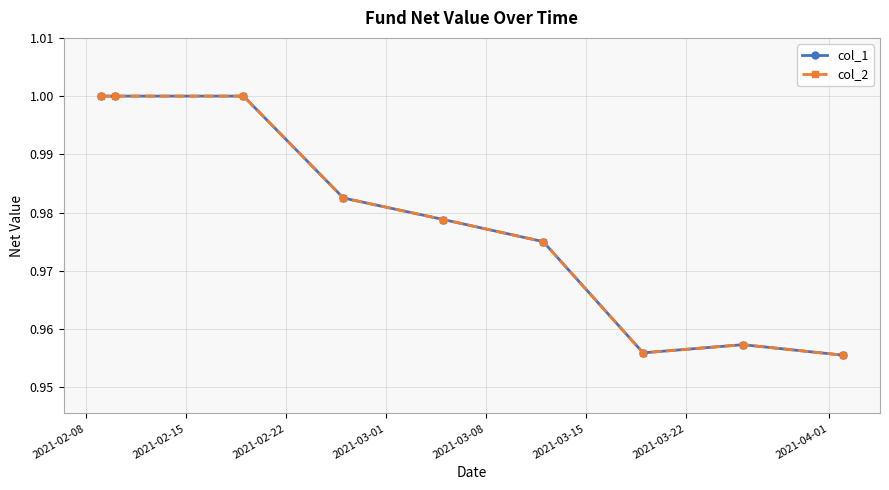

Does the chart display data point markers on the line(s)?

Yes